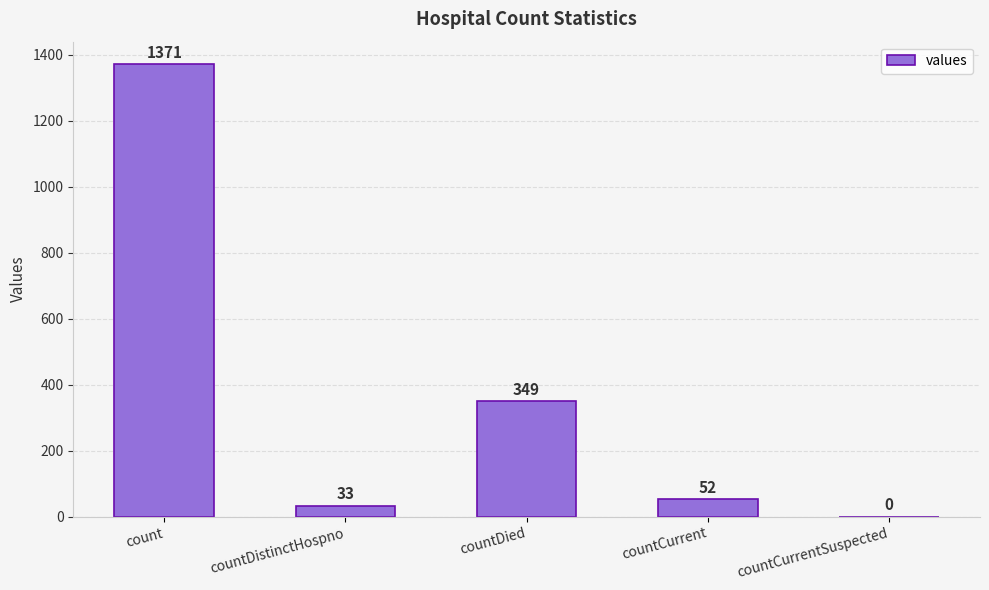

The chart shows a value of 0 at countCurrentSuspected. True or false?

True